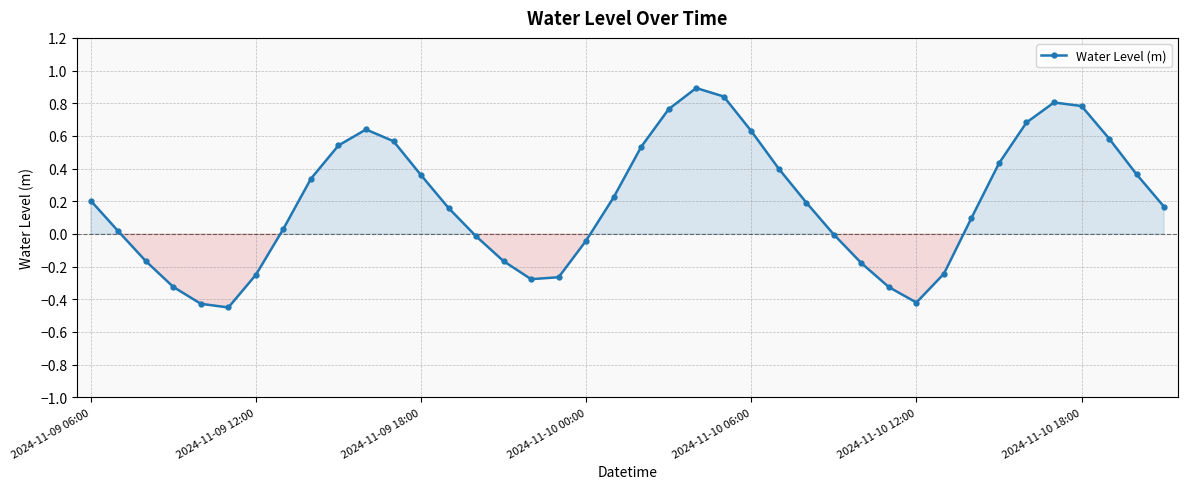

What is the maximum value shown in the chart?

0.9